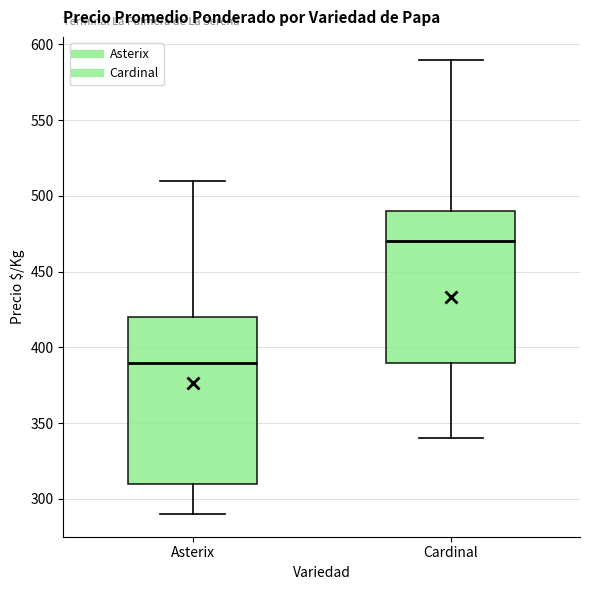

Which box's median line is the highest?

Cardinal